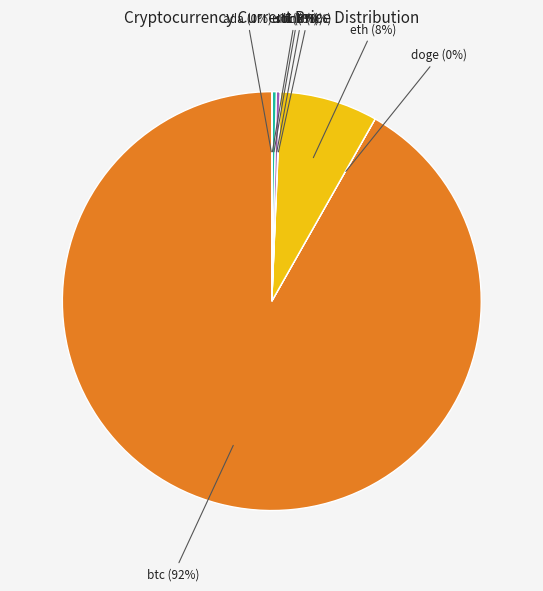

To the nearest percent, what is the difference between the largest and smallest slice percentages?

92%